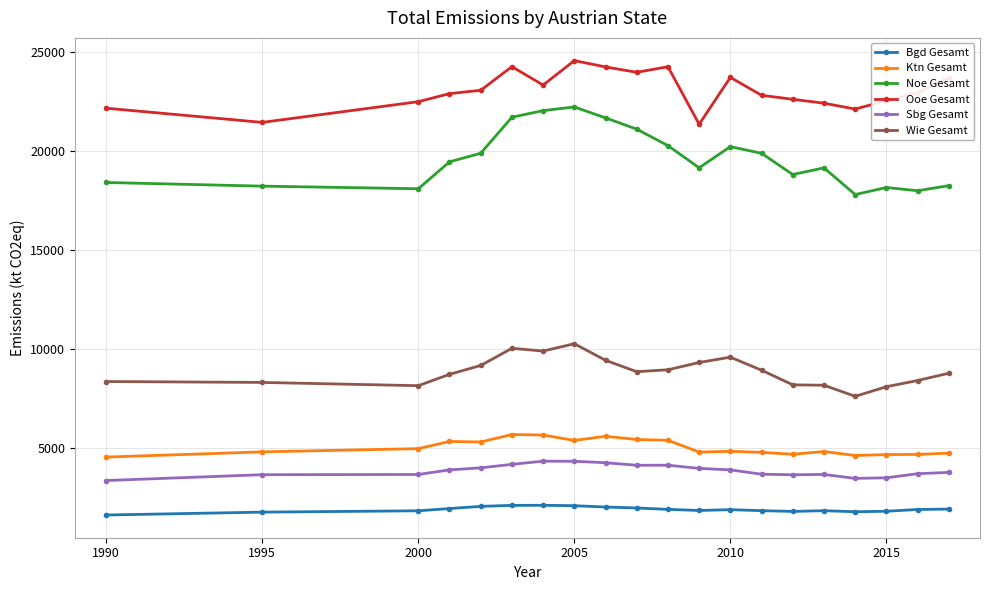

Which series has the largest range (max minus min)?

Noe Gesamt